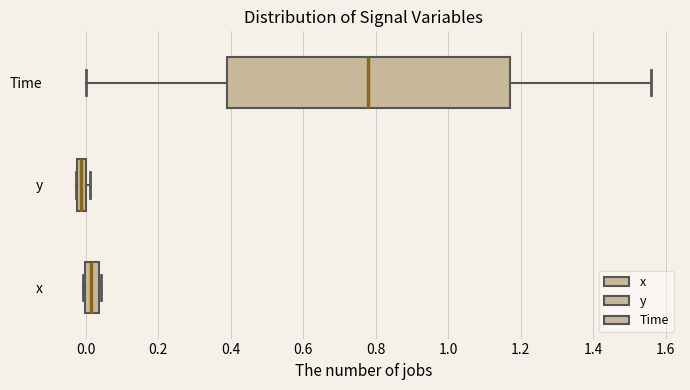

Where does the left whisker of the box for Time end on the x-axis? The values are not printed on the chart, so give them approximately, as read against the axis.

0.00